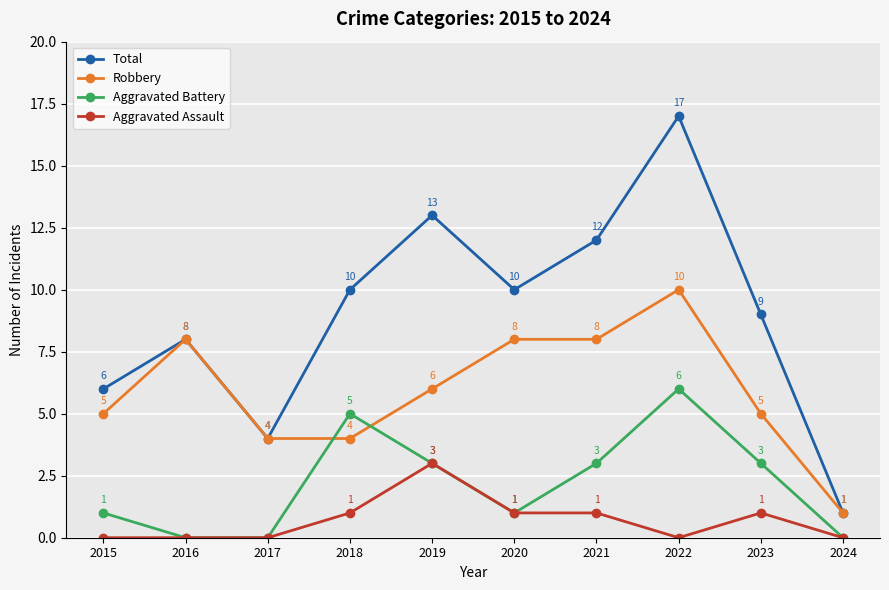

Which series changed the most between 2016 and 2022?

Total